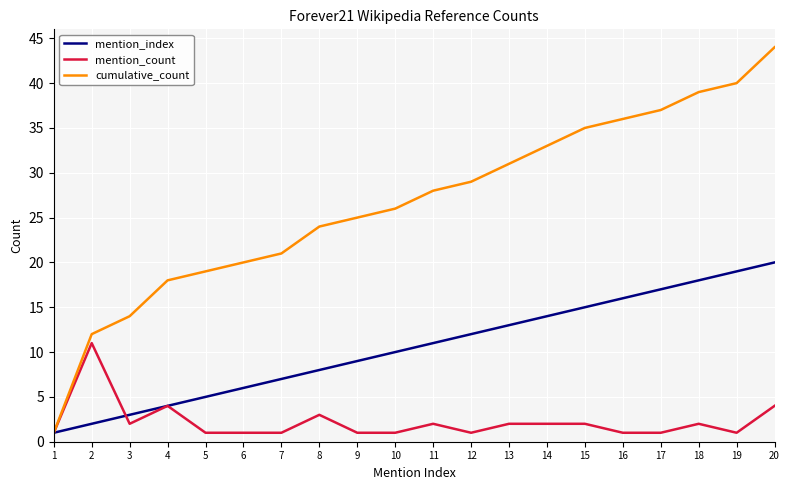

Reading left to right, extract all data points from this chart.

mention_index: 1=1	2=2	3=3	4=4	5=5	6=6	7=7	8=8	9=9	10=10	11=11	12=12	13=13	14=14	15=15	16=16	17=17	18=18	19=19	20=20
mention_count: 1=1	2=11	3=2	4=4	5=1	6=1	7=1	8=3	9=1	10=1	11=2	12=1	13=2	14=2	15=2	16=1	17=1	18=2	19=1	20=4
cumulative_count: 1=1	2=12	3=14	4=18	5=19	6=20	7=21	8=24	9=25	10=26	11=28	12=29	13=31	14=33	15=35	16=36	17=37	18=39	19=40	20=44